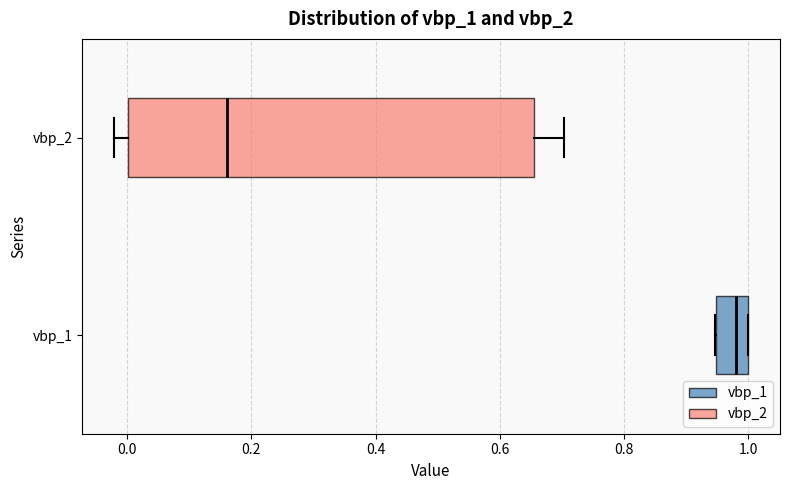

Which box's median line is the furthest to the right?

vbp_1